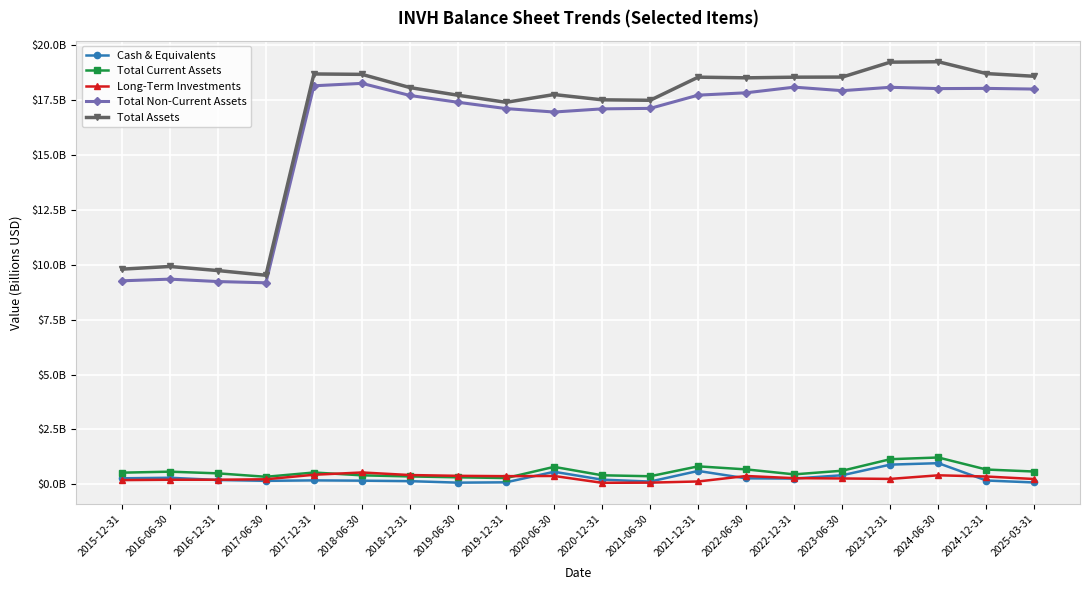

At which category does Long-Term Investments reach its first local valley?

2019-12-31